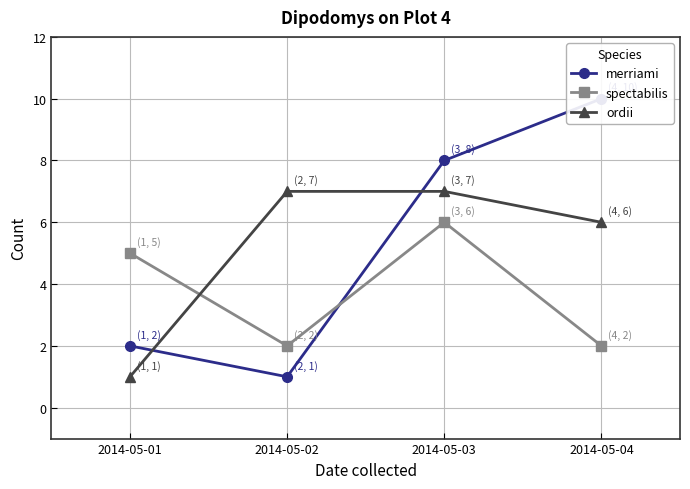

How many interior local valleys does the spectabilis series have?

1